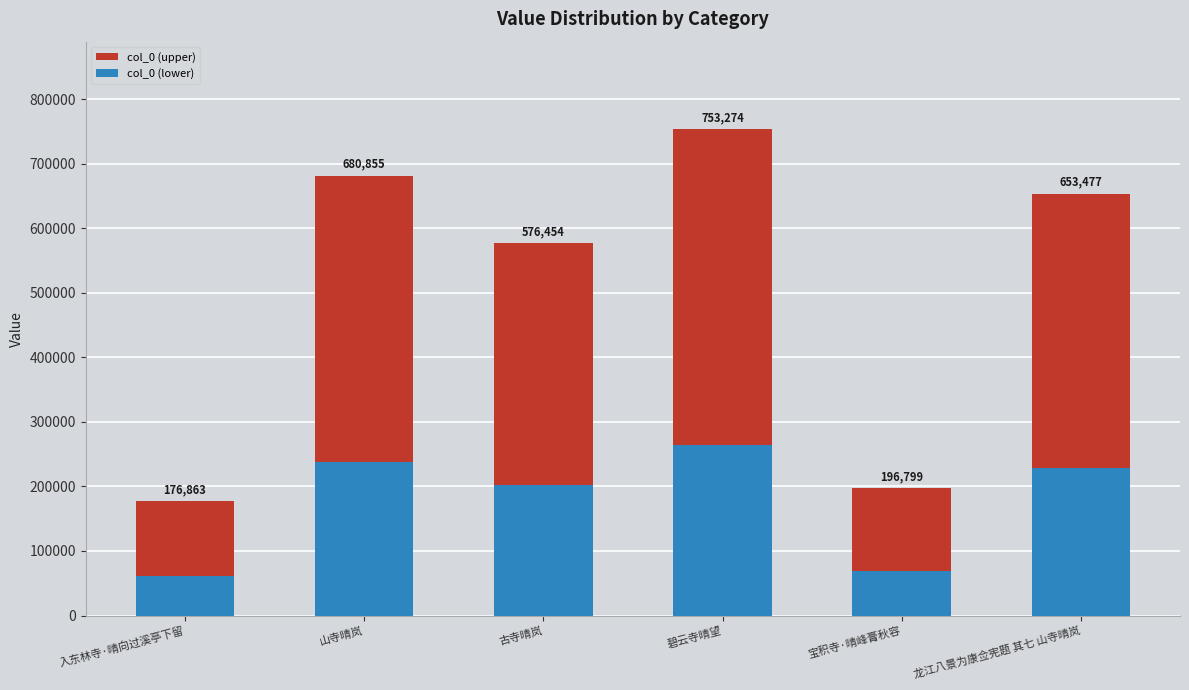

How many data points does each series have?

6